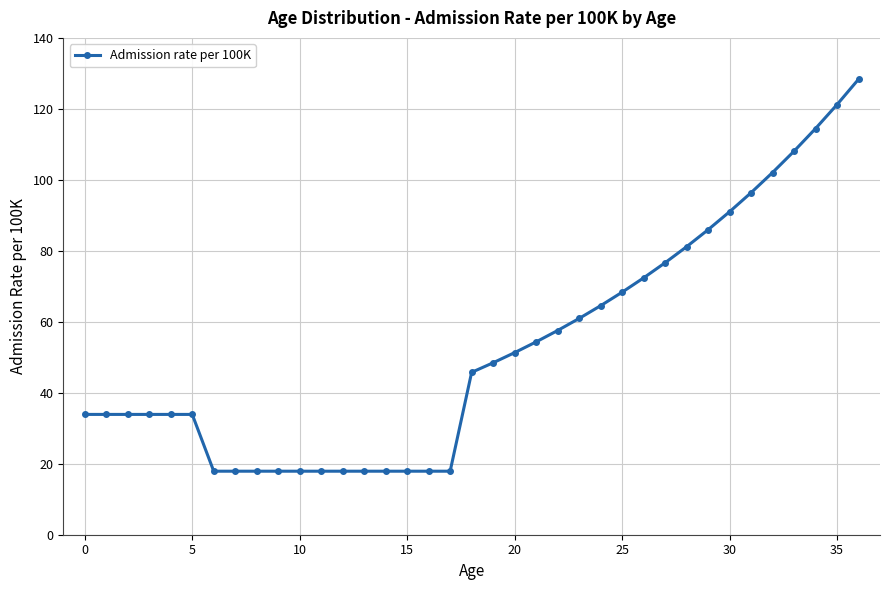

What is the average value?

52.6